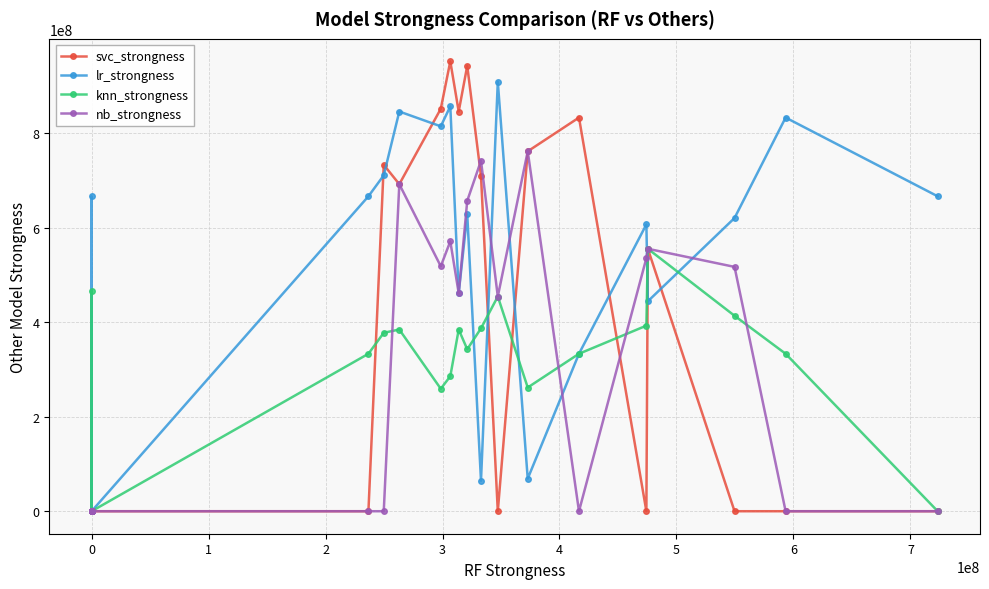

True or false: knn_strongness has more than 0 interior local peaks.

True